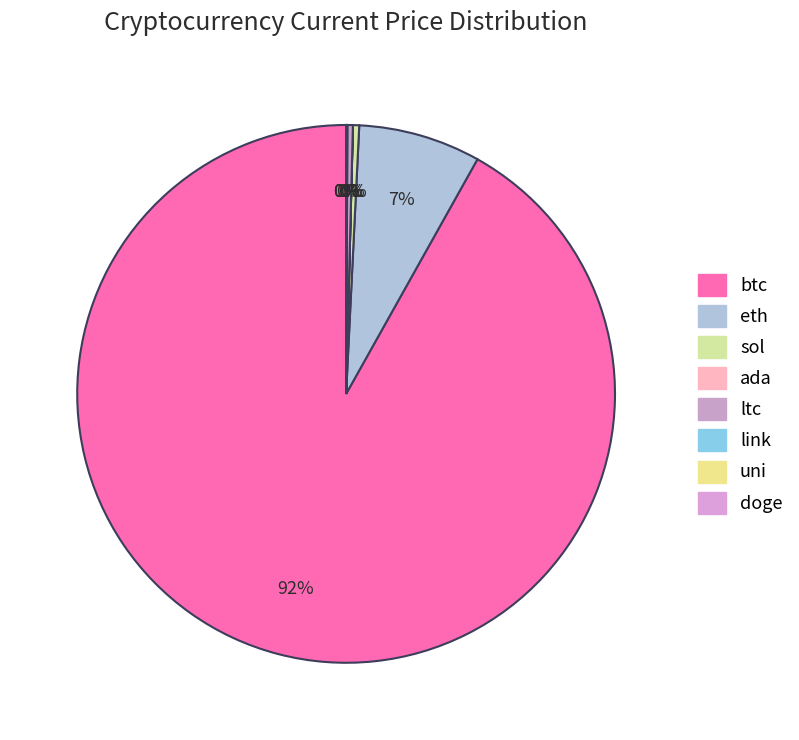

Does btc account for over 50% of the chart?

Yes